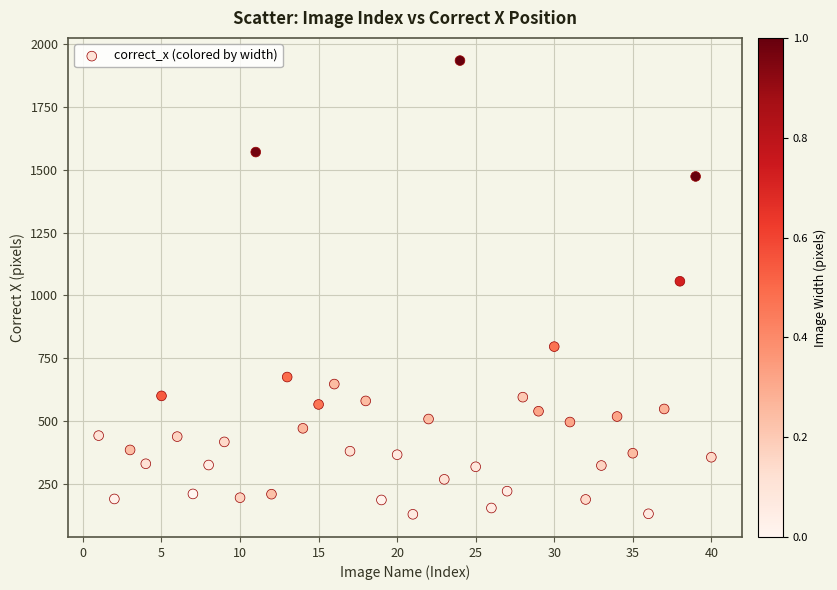

What is the range of Y values (max minus min)?

1805